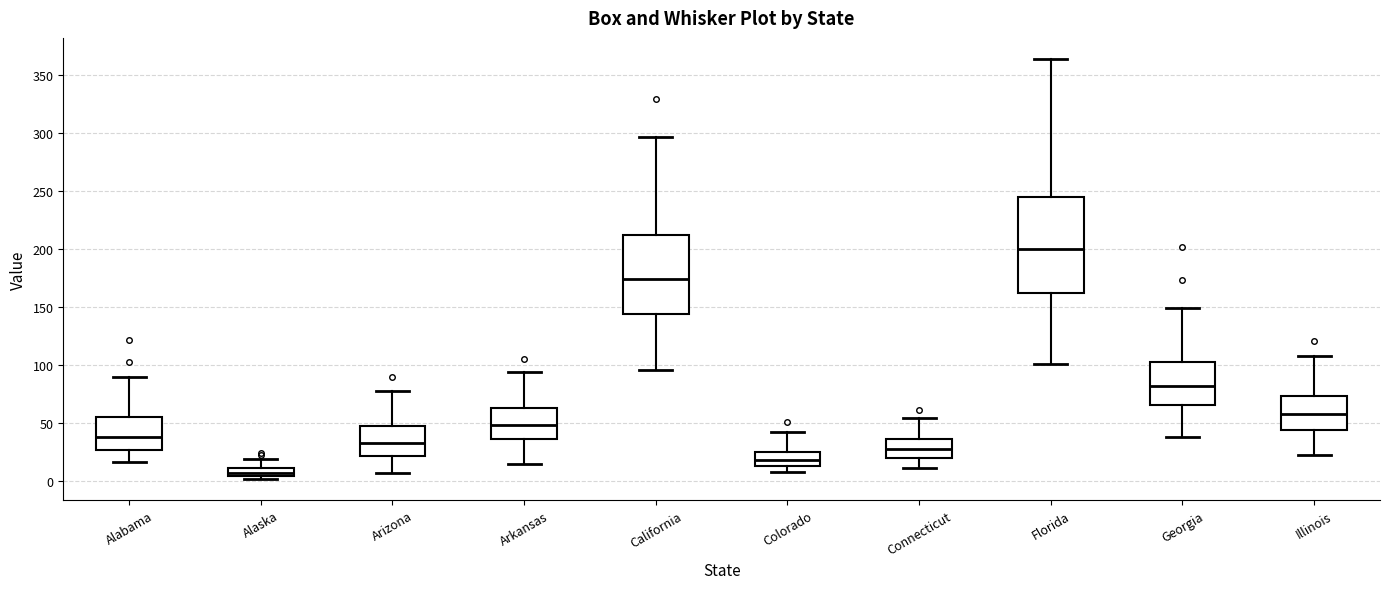

Which box has the highest median line?

Florida